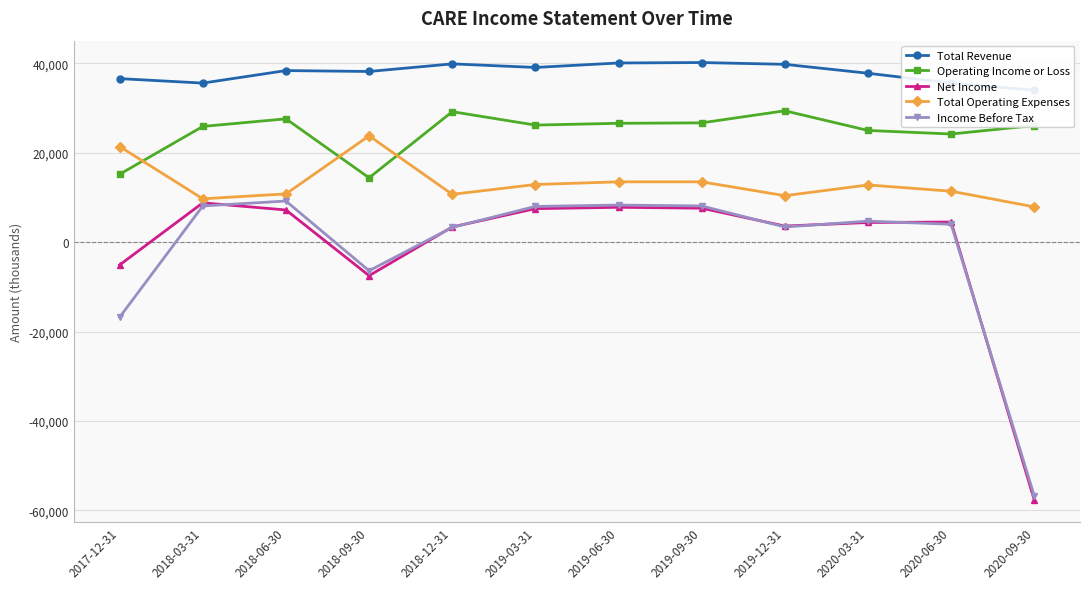

Is this an area chart (filled region under the line)?

No